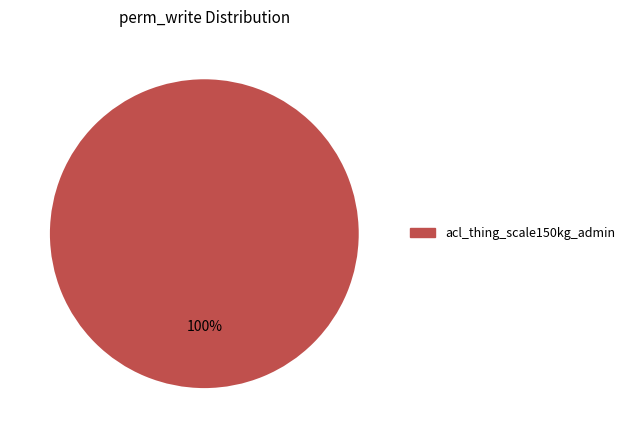

Does any single category account for the majority?

Yes